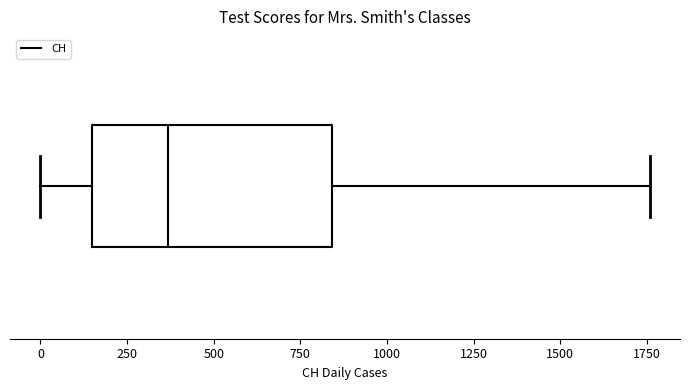

Where is the left edge of the box on the x-axis? The values are not printed on the chart, so give them approximately, as read against the axis.

150